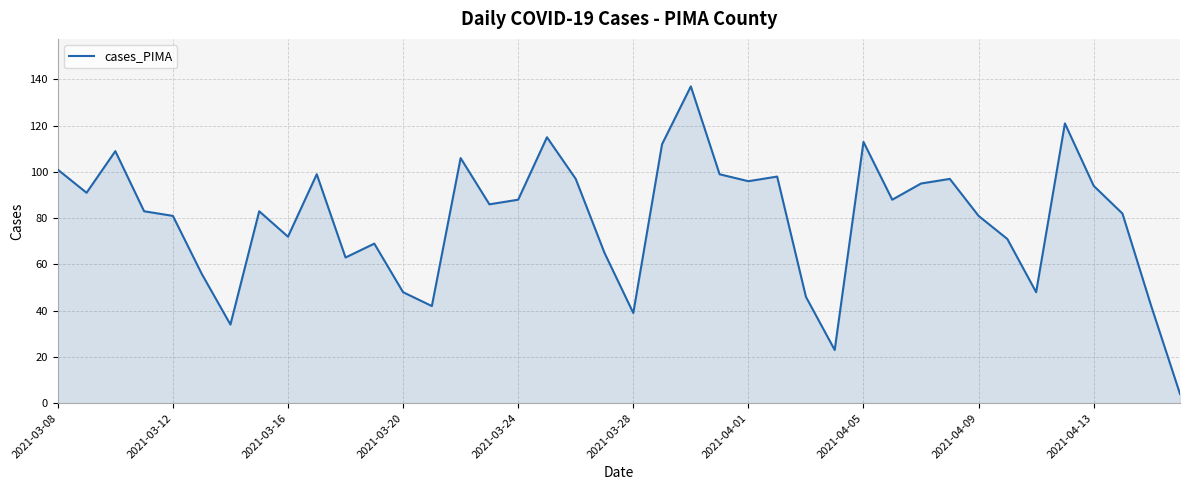

What is the maximum value shown in the chart?

137